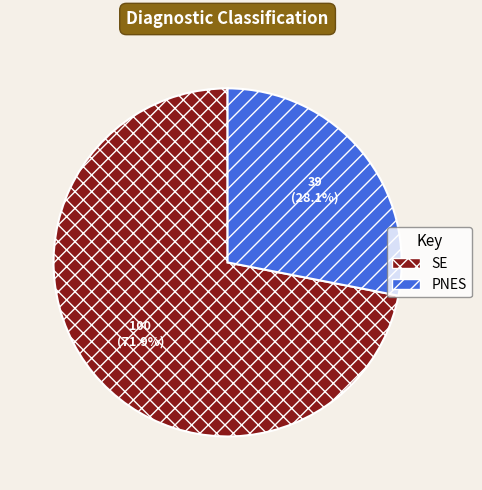

To the nearest percent, what is the average slice percentage?

50%